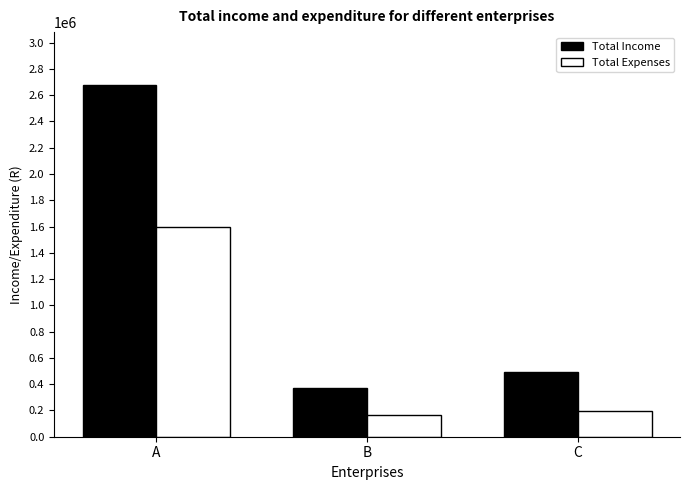

Is it true that Total Income equals 735112 at C?

False